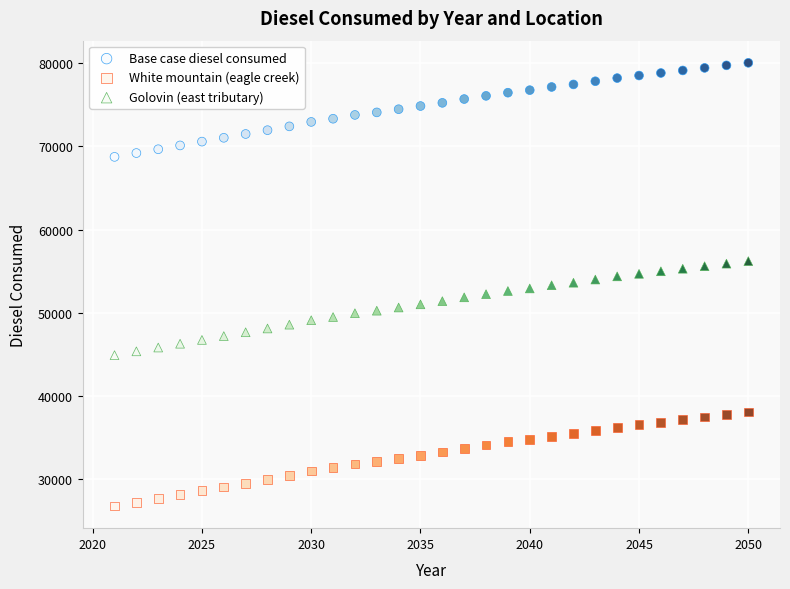

Which series reaches the maximum Y coordinate?

Base case diesel consumed